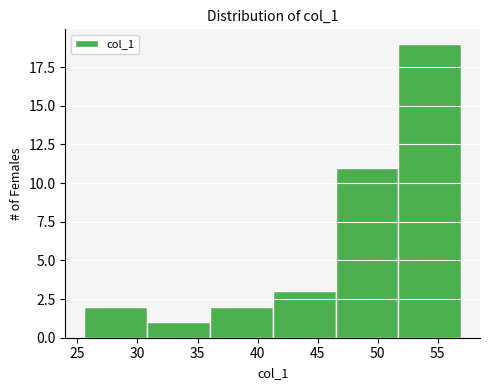

Reading left to right, transcribe this chart: for each bar, give the range it covers on the x-axis and its height. Neither the bar edges nor the heights are printed on the chart, so give them approximately, as read against the axes.

25.5 to 31.0: 2
31.0 to 36.0: 1
36.0 to 41.5: 2
41.5 to 46.5: 3
46.5 to 51.5: 11
51.5 to 57.0: 19